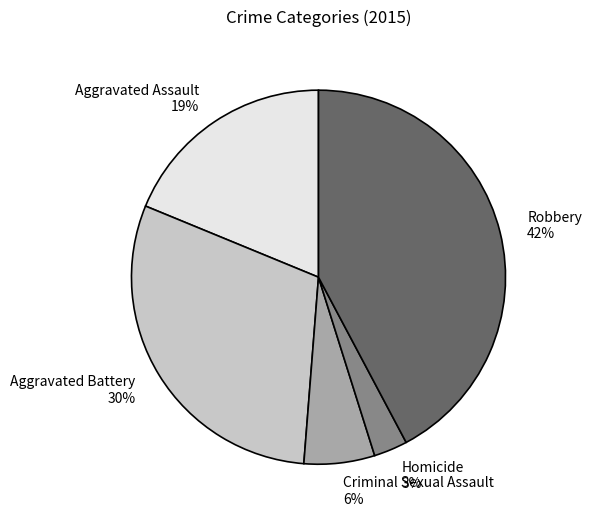

To the nearest percent, what is the difference between the largest and smallest slice percentages?

39%